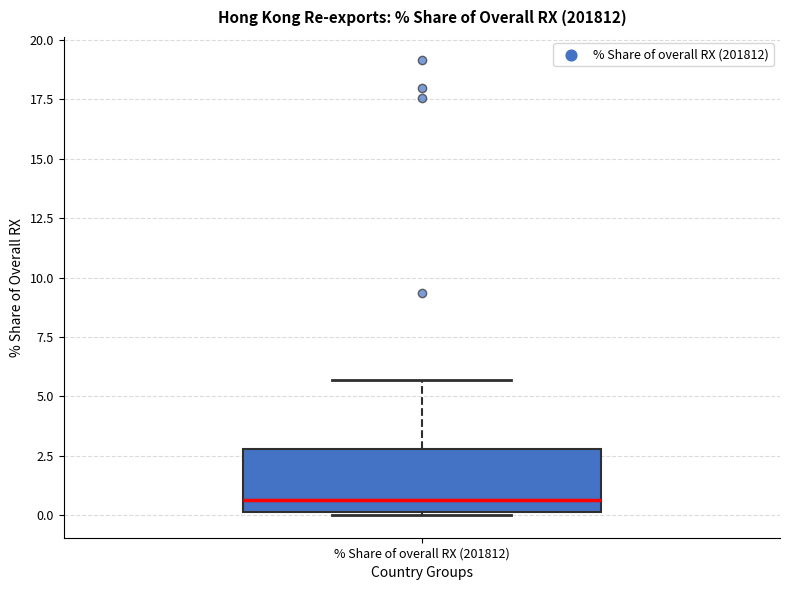

Read this box plot against the y-axis: the position of the median line, the range covered by the box, and the ends of both whiskers. The values are not printed on the chart, so give them approximately, as read against the axis.

median 0.5, box 0.0 to 3.0, whiskers 0.0 to 5.5